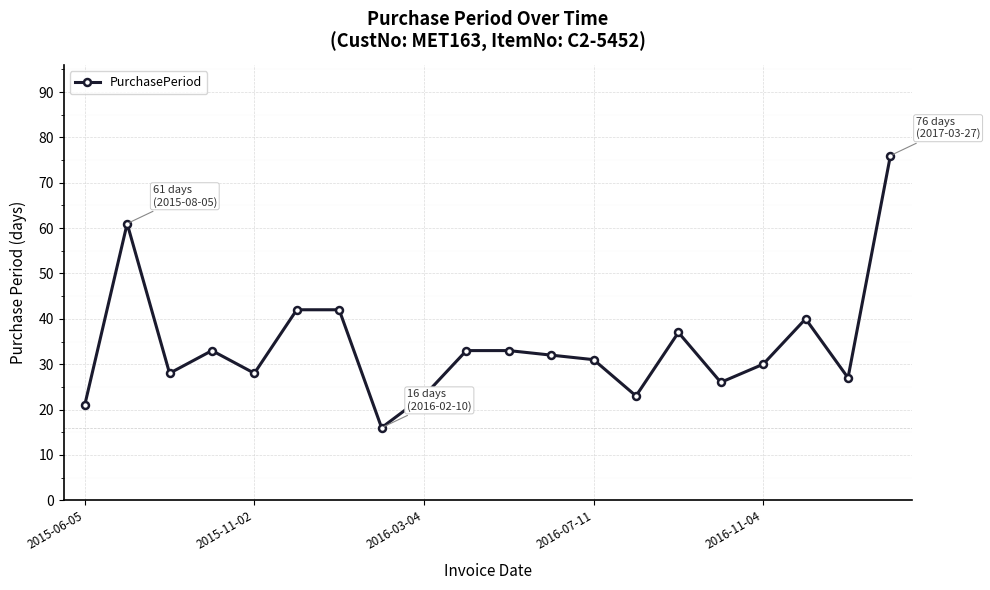

True or false: there are more than 0 points higher than both neighbors.

True